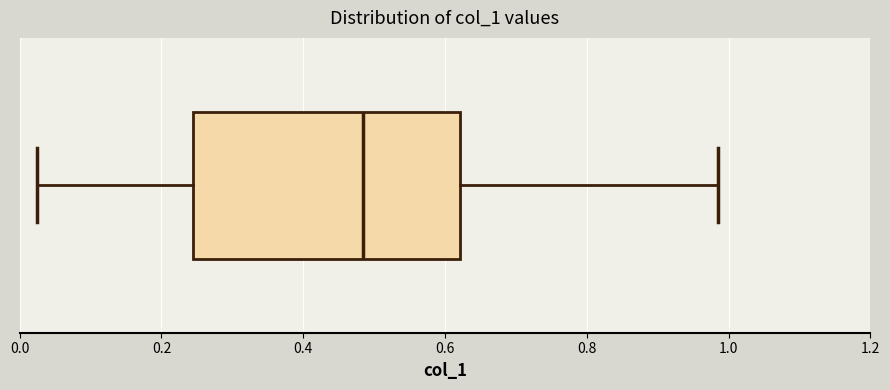

Read this box plot against the x-axis: the position of the median line, the range covered by the box, and the ends of both whiskers. The values are not printed on the chart, so give them approximately, as read against the axis.

median 0.48, box 0.24 to 0.62, whiskers 0.02 to 0.98